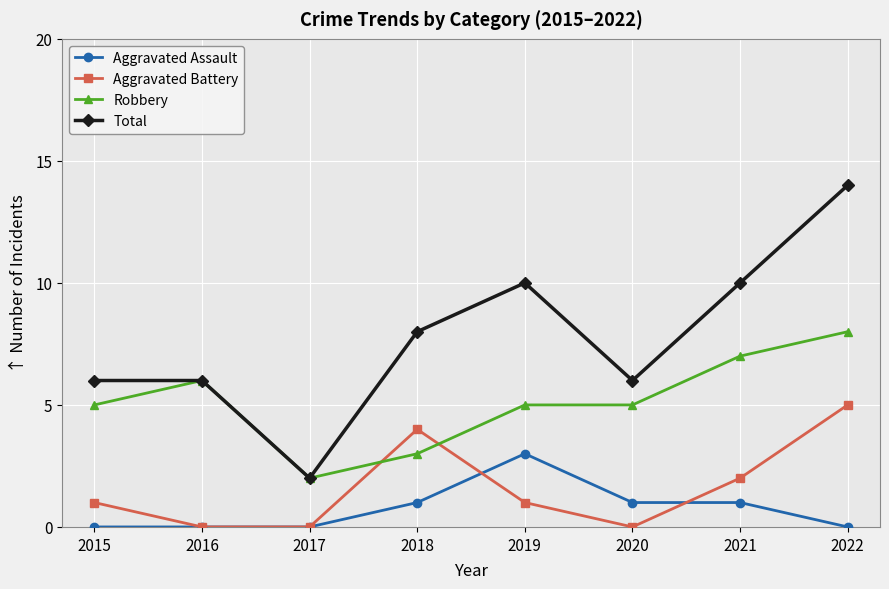

What is the difference between the Robbery values at 2017 and 2019?

3